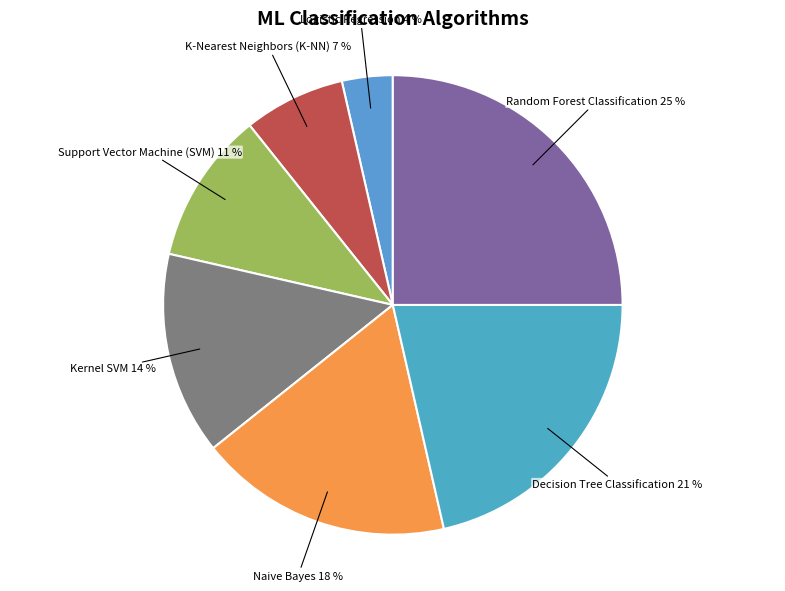

Is there a majority slice in this chart?

No